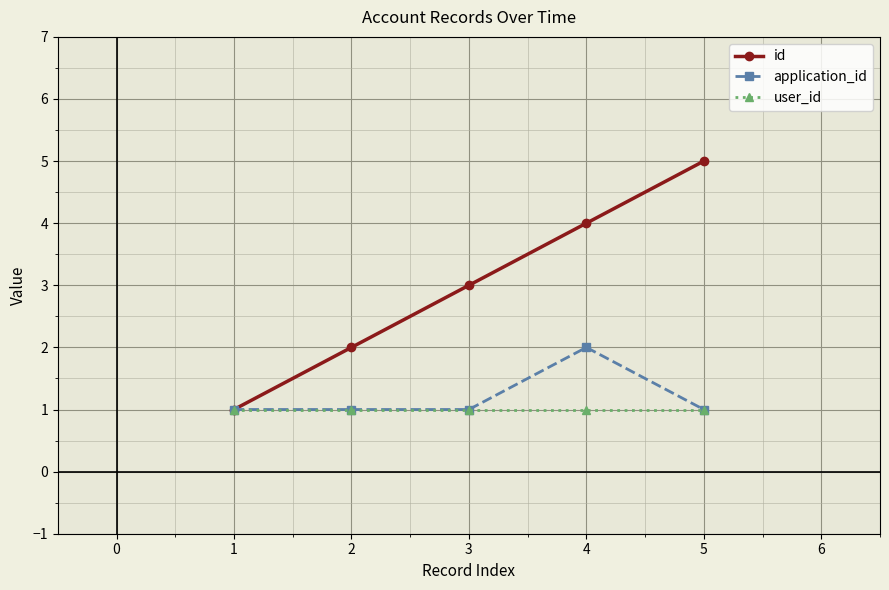

Which series has the largest range (max minus min)?

id